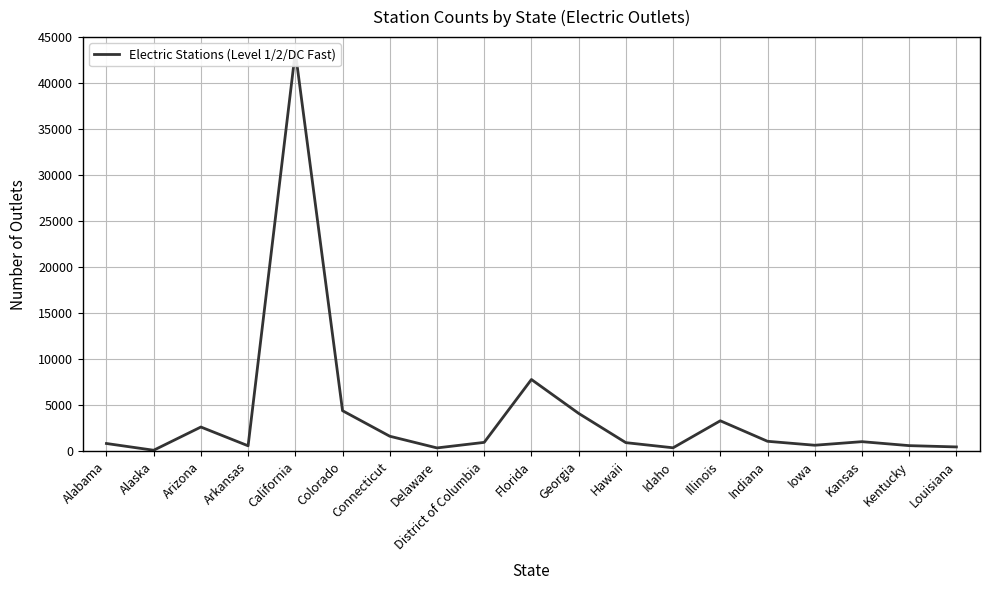

How many data points does each series have?

19